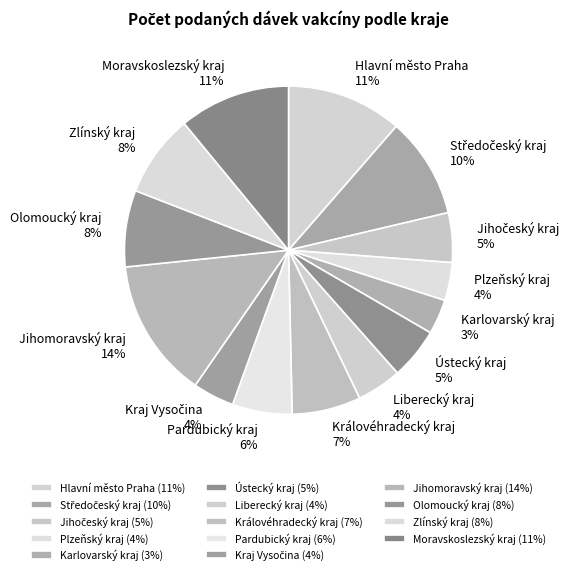

True or false: Hlavní město Praha 11% accounts for 22% of the total.

False